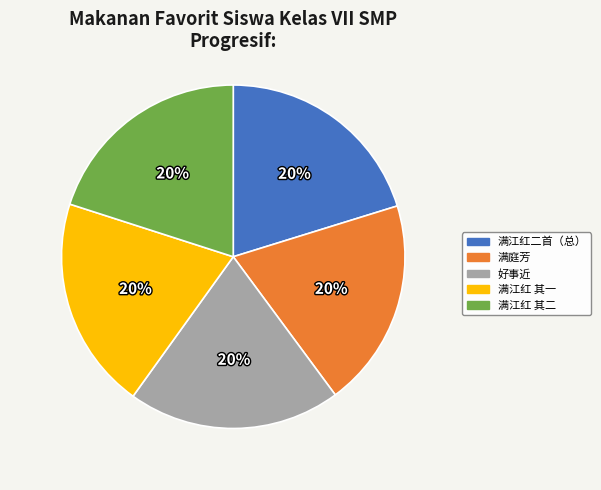

The 满江红 其一 slice represents 5% of the pie. True or false?

False